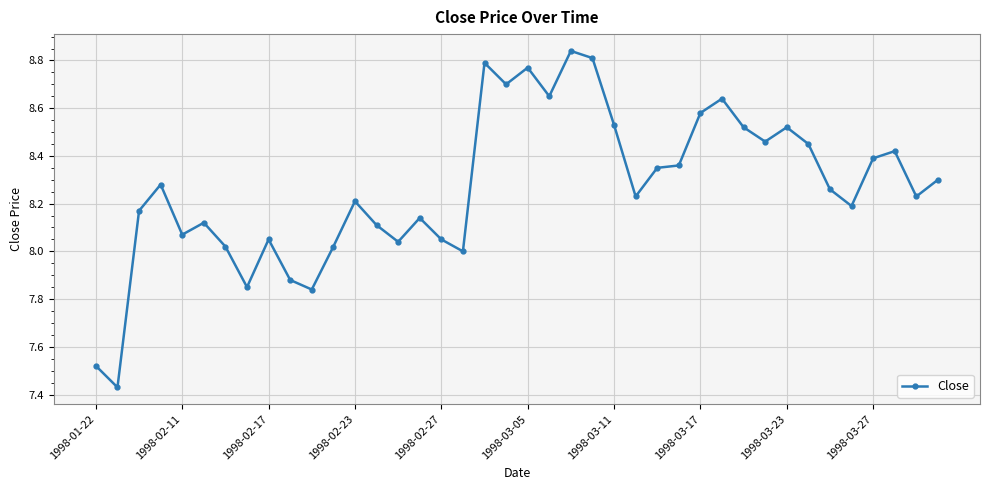

What is the sum of all values?

330.8